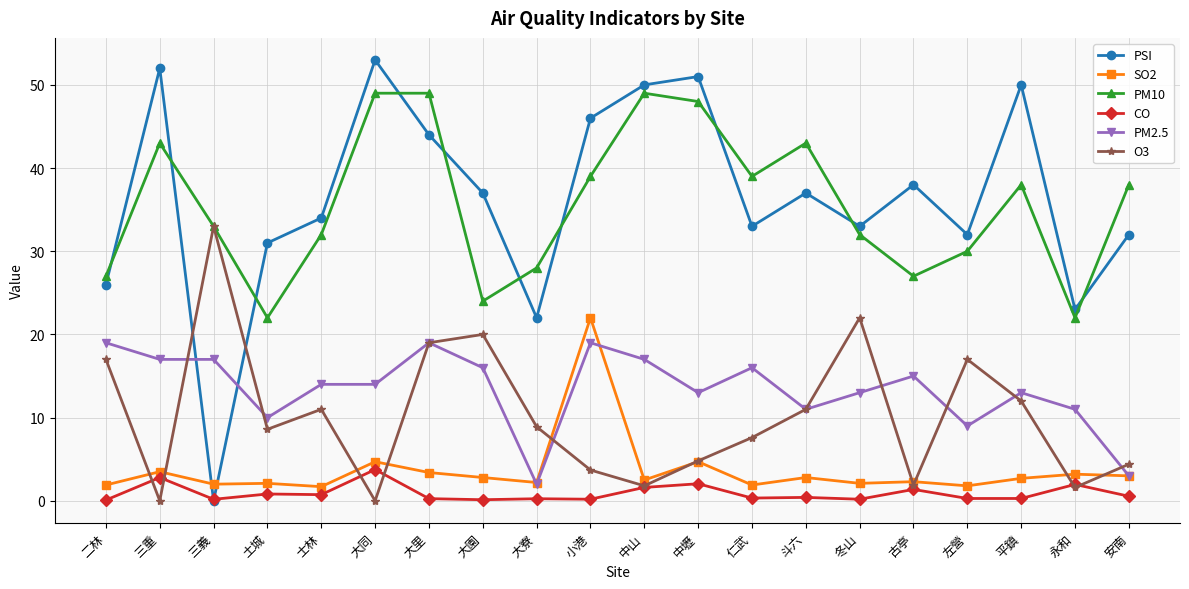

Is the value of PSI at 三義 greater than the value of PM10 at 平鎮?

No